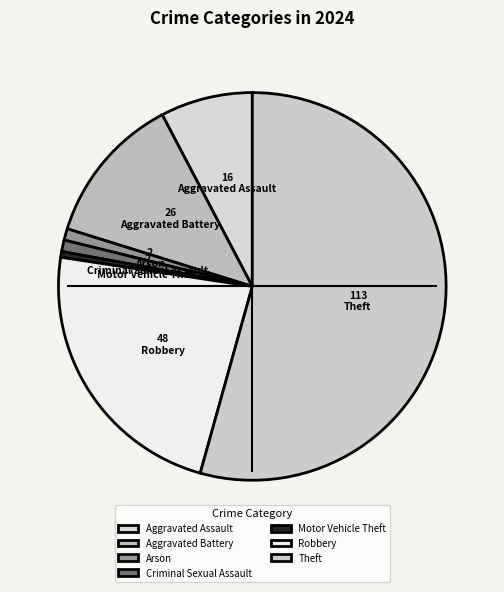

How many segments does this pie chart have?

7